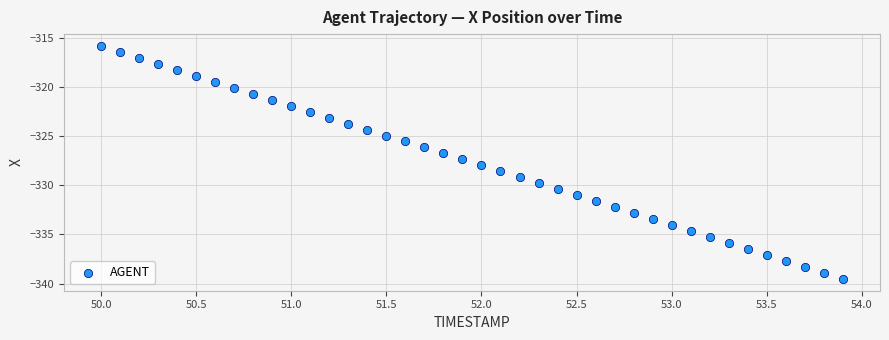

What is the range of Y values (max minus min)?

23.7